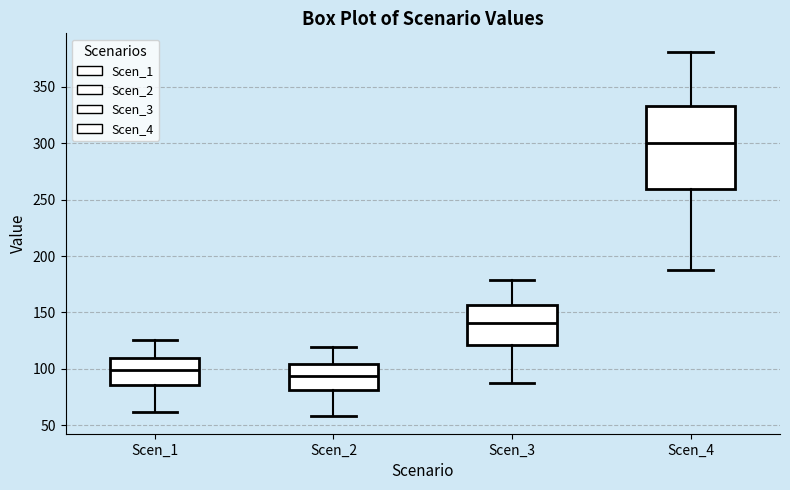

Reading left to right, read every box against the y-axis: the position of its median line, the range the box covers, and the ends of its whiskers. The values are not printed on the chart, so give them approximately, as read against the axis.

Scen_1: median 100, box 85 to 110, whiskers 60 to 125
Scen_2: median 95, box 80 to 105, whiskers 60 to 120
Scen_3: median 140, box 120 to 155, whiskers 90 to 180
Scen_4: median 300, box 260 to 335, whiskers 185 to 380